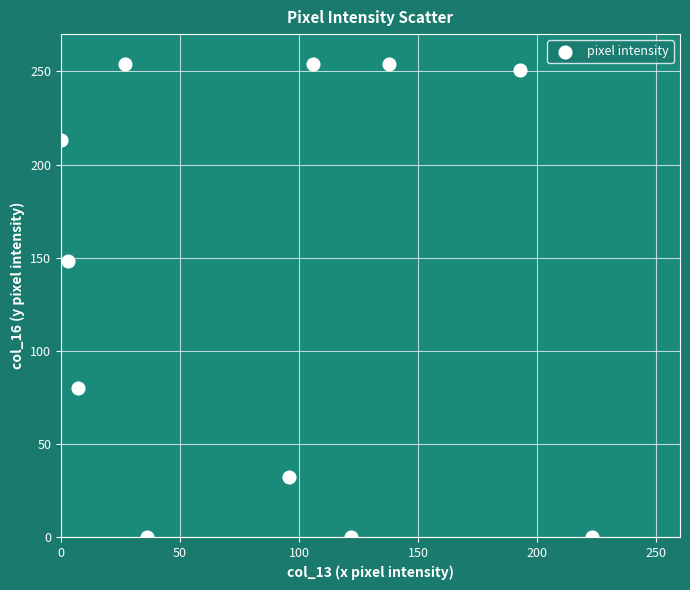

What is the range of Y values (max minus min)?

254